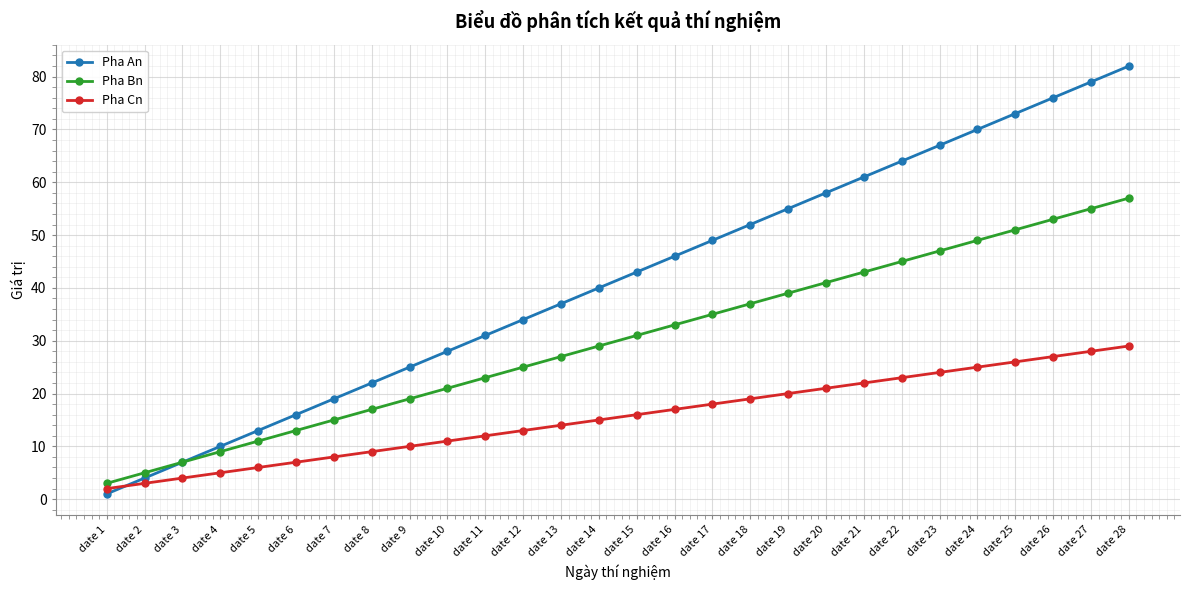

True or false: Pha Cn and Pha Bn intersect in this chart.

False